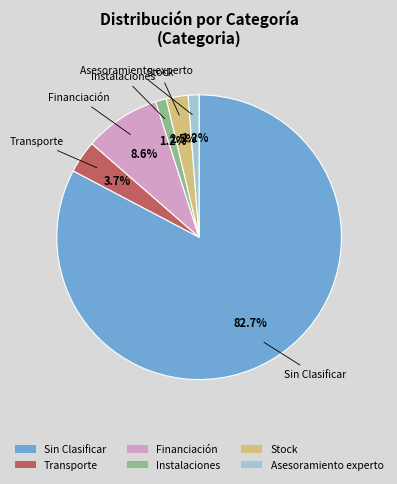

Does Sin Clasificar account for over 50% of the chart?

Yes